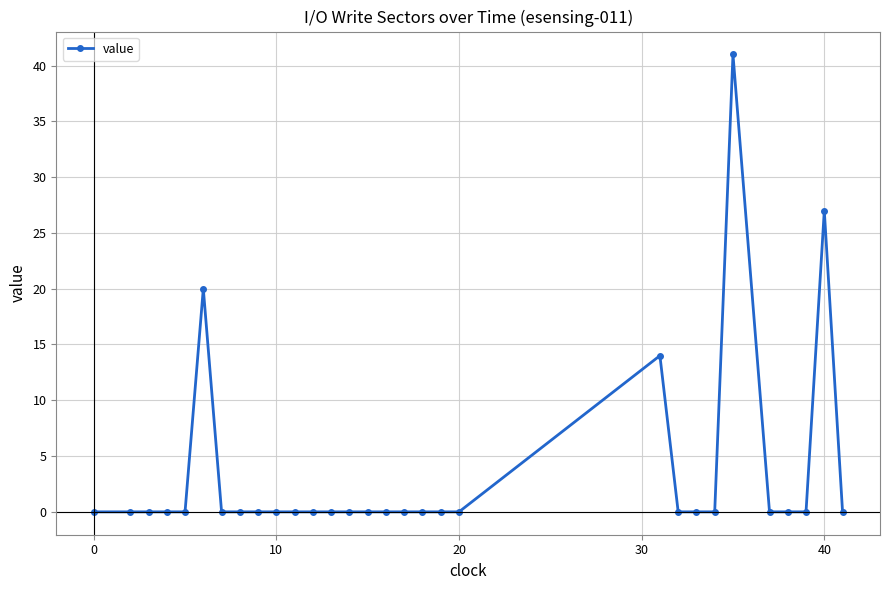

True or false: the data has more than 0 interior local peaks.

True